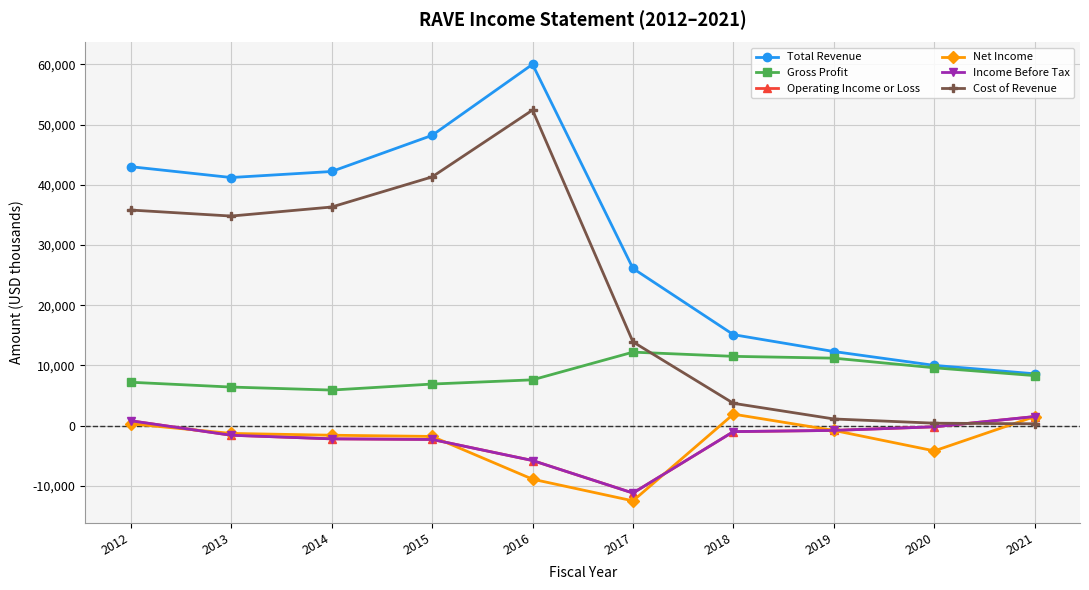

True or false: Net Income and Total Revenue cross at least once.

False